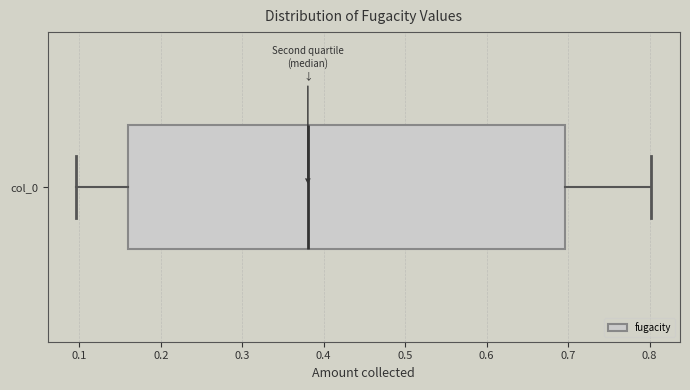

Transcribe this box plot: give where the median line is, the range the box spans, and where the two whiskers end, as read against the x-axis. The values are not printed on the chart, so give them approximately, as read against the axis.

median 0.38, box 0.16 to 0.70, whiskers 0.10 to 0.80